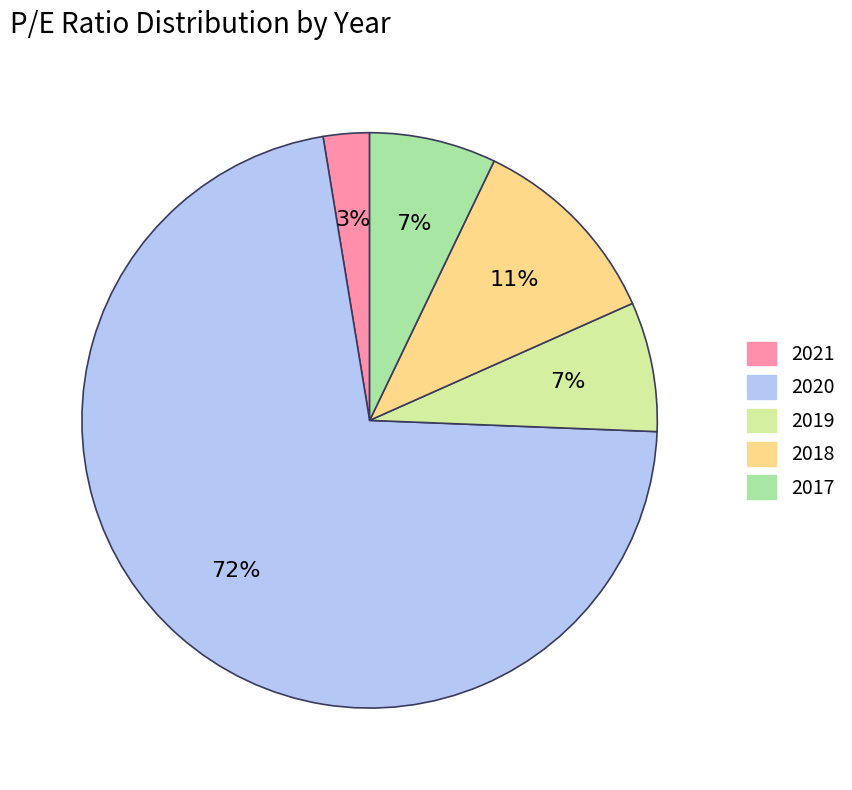

How many slices are in this pie chart?

5